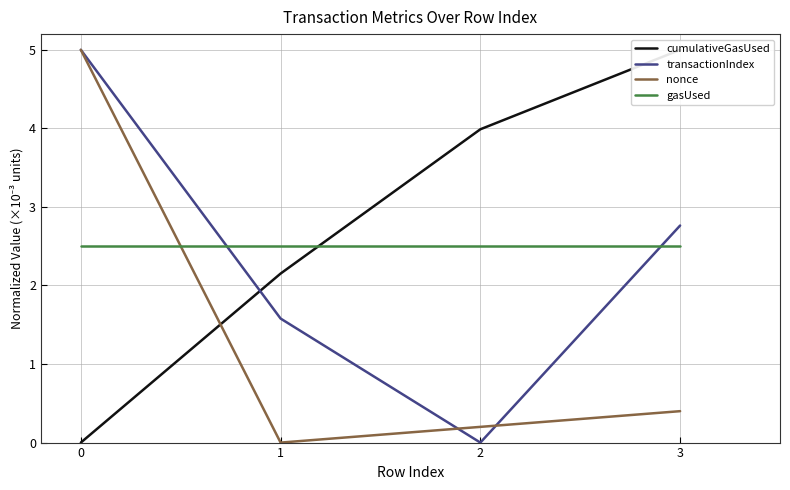

The value of nonce at 3 is 0.2. True or false?

False